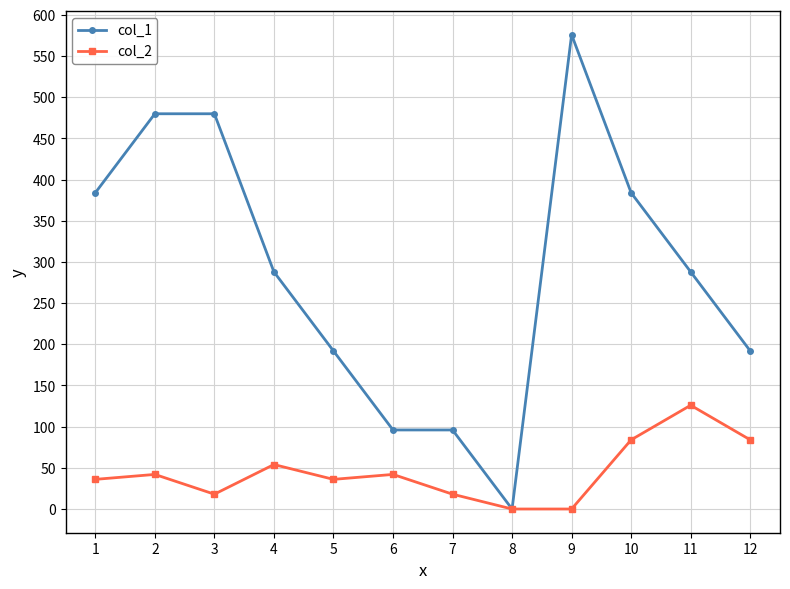

What is the total value across all series at 11?

414